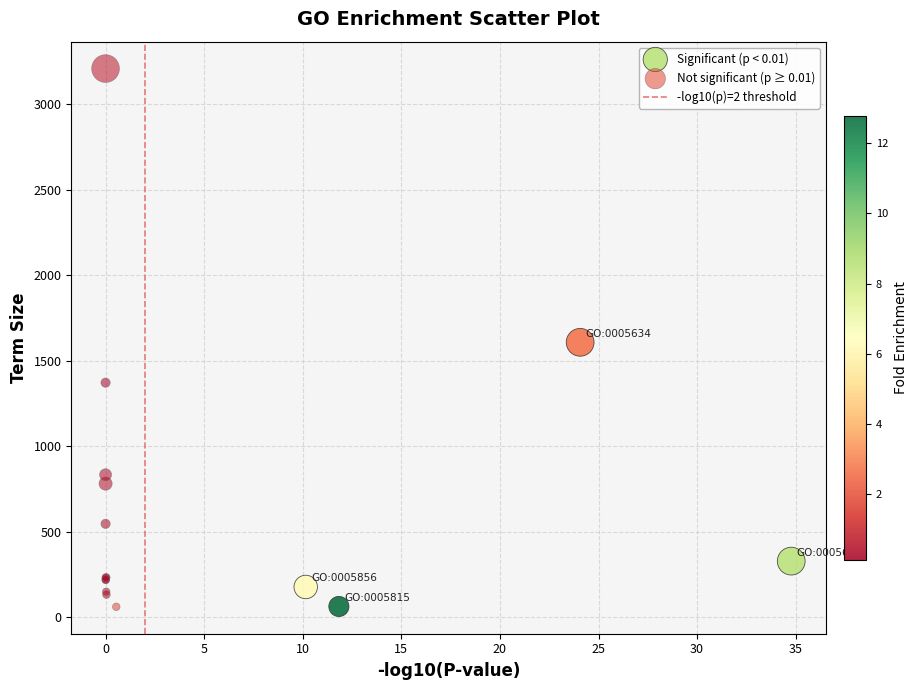

Which series has the widest spread of Y values?

Not significant (p ≥ 0.01)